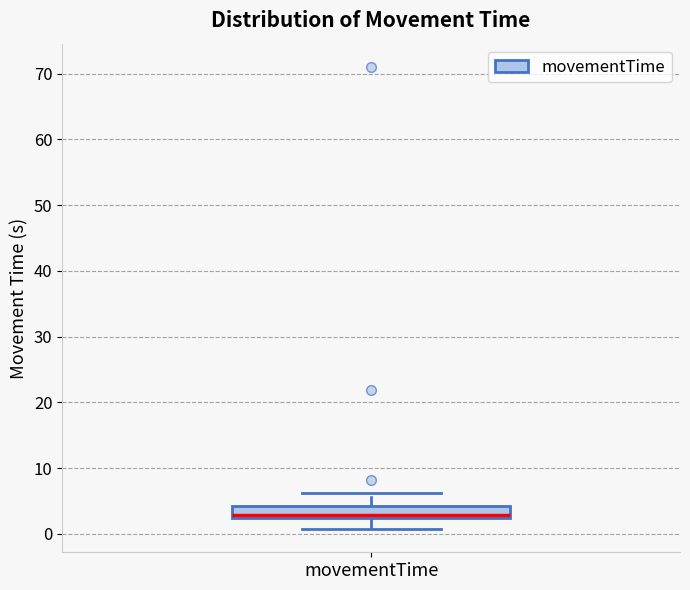

Where is the lower edge of the box for movementTime on the y-axis? The values are not printed on the chart, so give them approximately, as read against the axis.

2